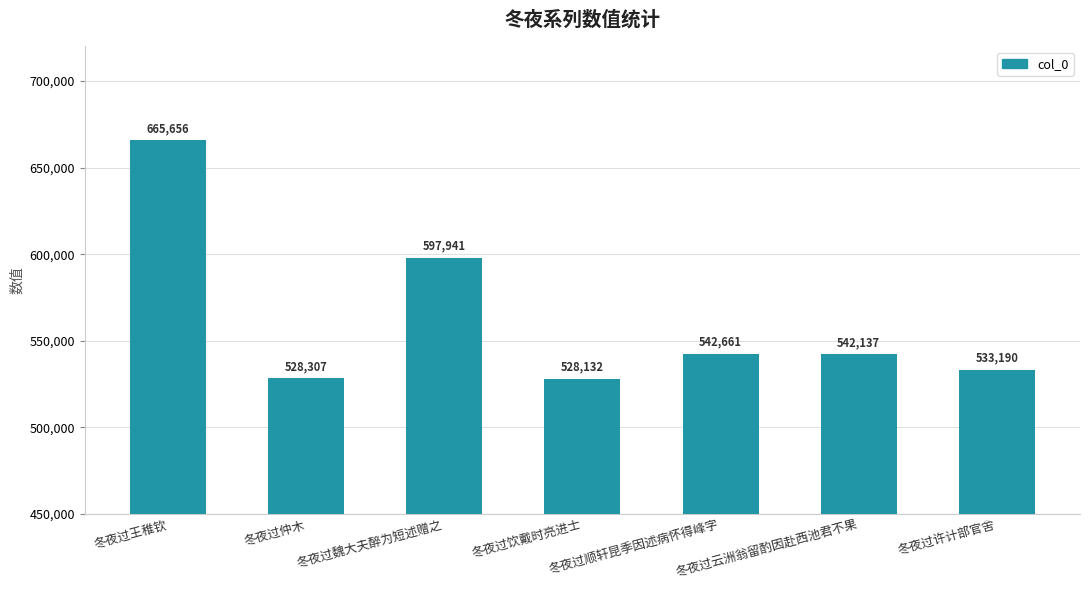

Are the bars horizontal?

No